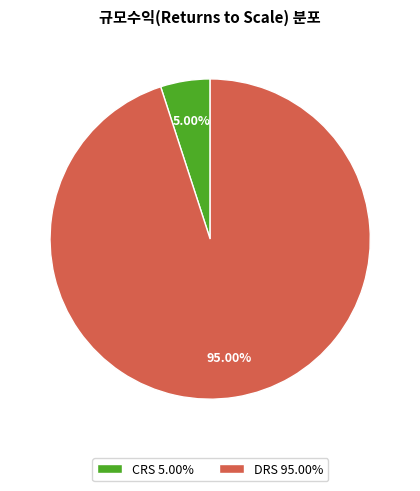

To the nearest percent, what is the average slice percentage?

50%